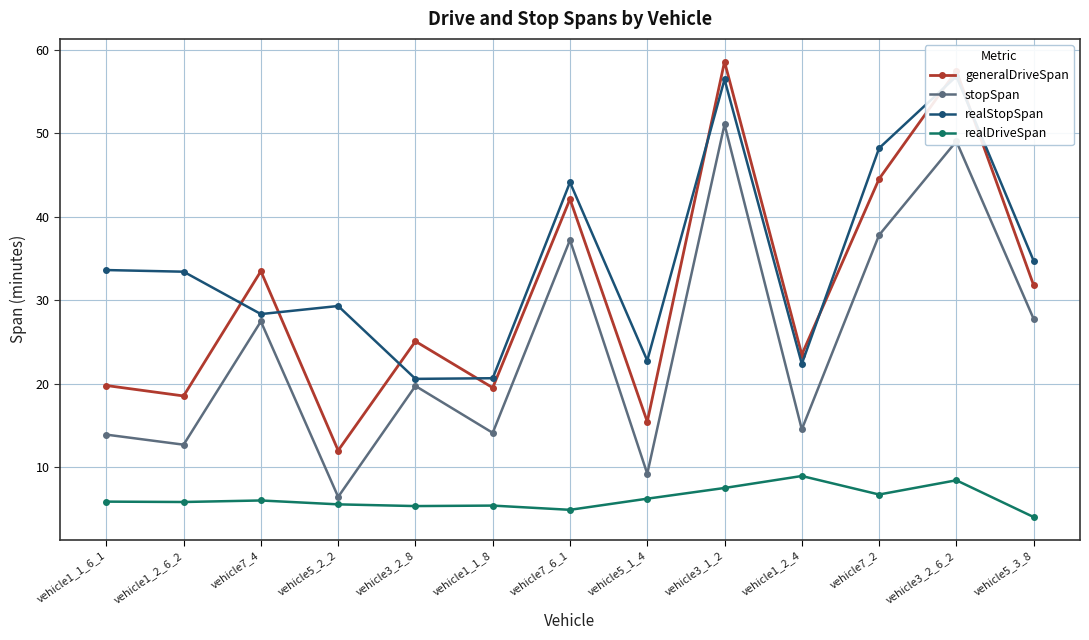

What is the average value of the realStopSpan series?

34.7